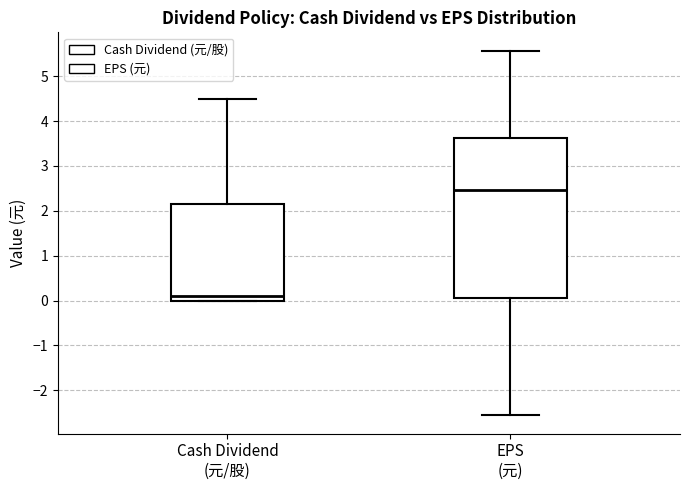

Which box is the tallest, from its lower edge to its upper edge?

EPS (元)